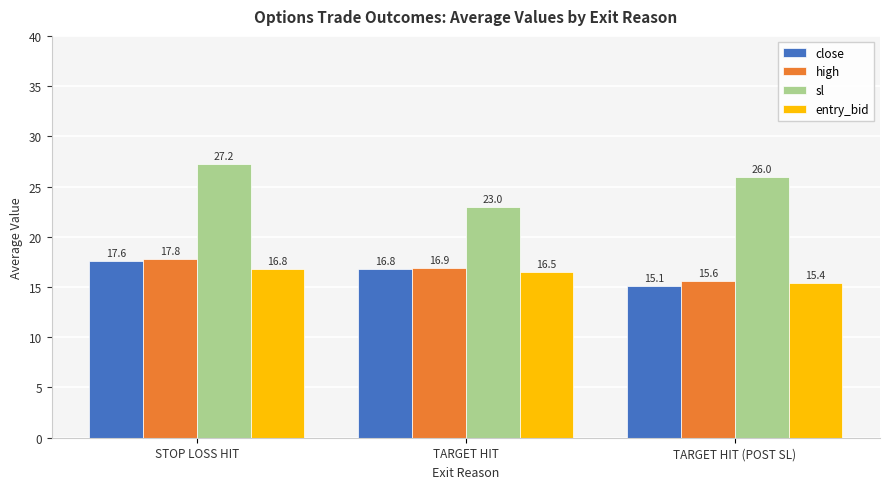

What value does the sl series have at STOP LOSS HIT?

27.2